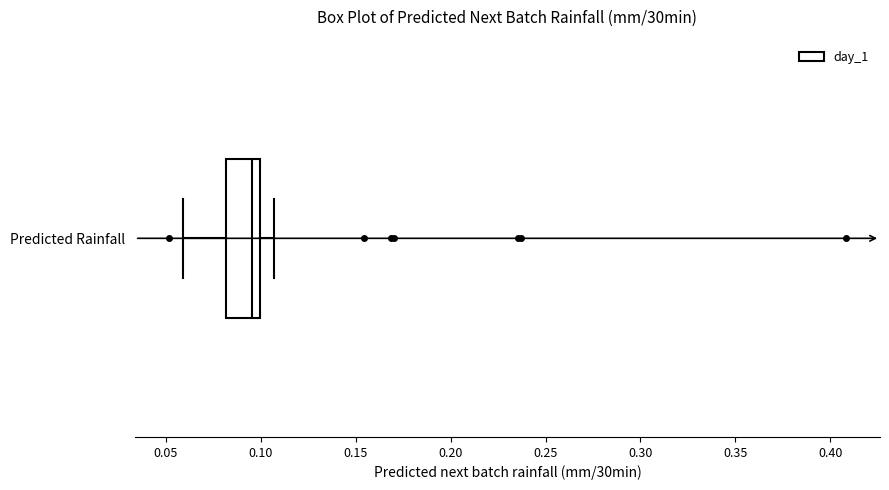

Read this box plot against the x-axis: the position of the median line, the range covered by the box, and the ends of both whiskers. The values are not printed on the chart, so give them approximately, as read against the axis.

median 0.095, box 0.080 to 0.100, whiskers 0.060 to 0.105